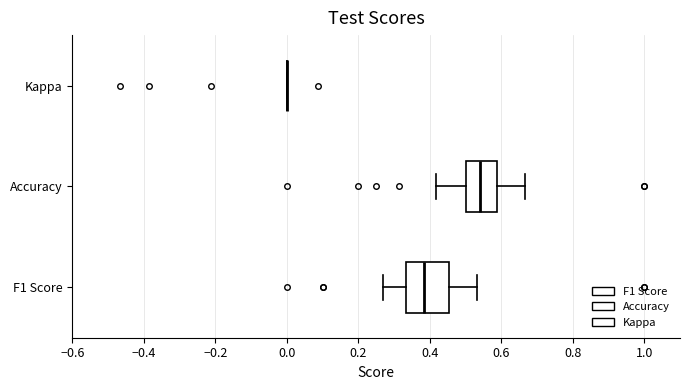

Which box is the widest, from its left edge to its right edge?

F1 Score